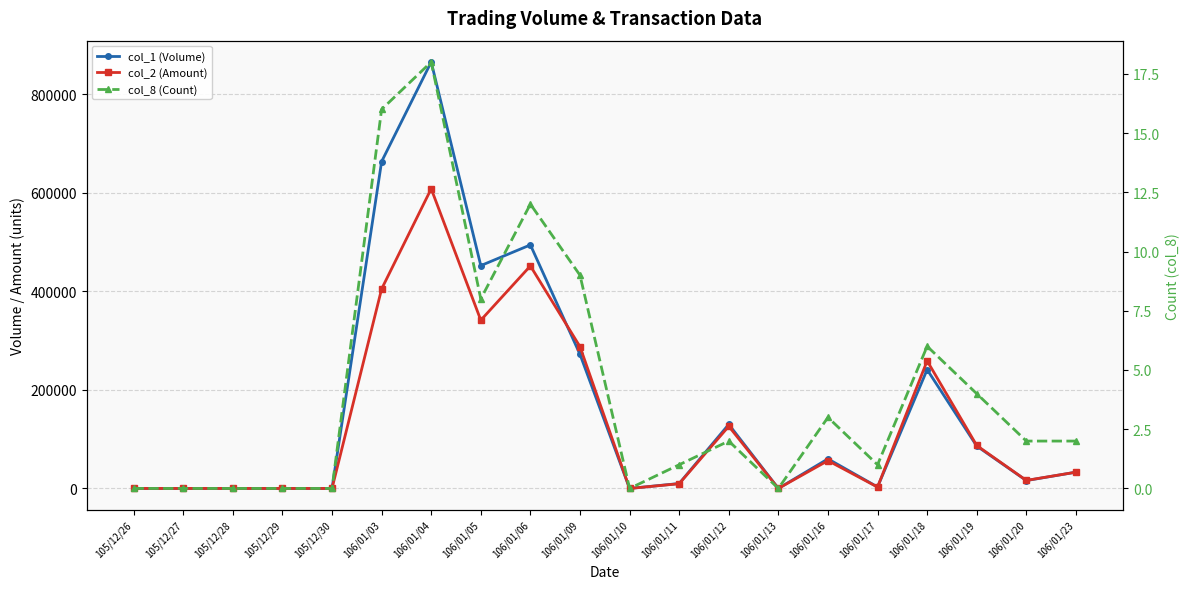

Where is col_2 (Amount) nearest to the value 303925?

106/01/09